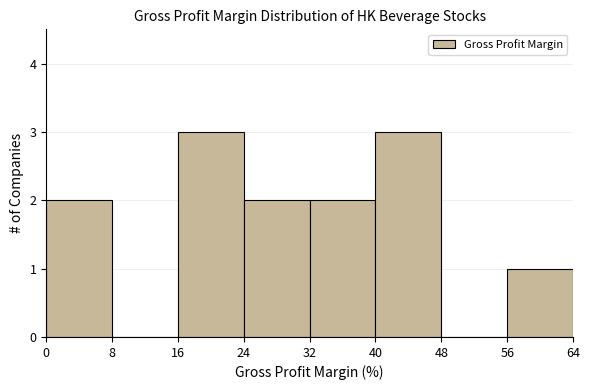

How tall is the bar that spans 16 to 24 on the x-axis? The values are not printed on the chart, so give them approximately, as read against the axis.

3